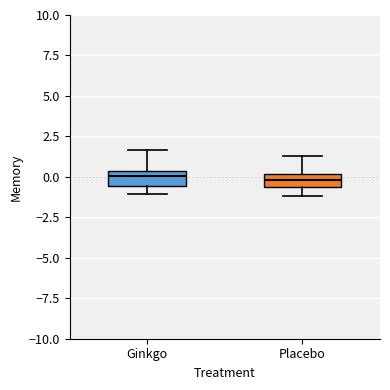

Reading left to right, transcribe this box plot: for each box, give where its median line is, the range the box spans, and where its two whiskers end, as read against the y-axis. The values are not printed on the chart, so give them approximately, as read against the axis.

Ginkgo: median 0.0, box -0.5 to 0.5, whiskers -1.0 to 1.5
Placebo: median 0.0 (inside the box), box -0.5 to 0.0, whiskers -1.0 to 1.5